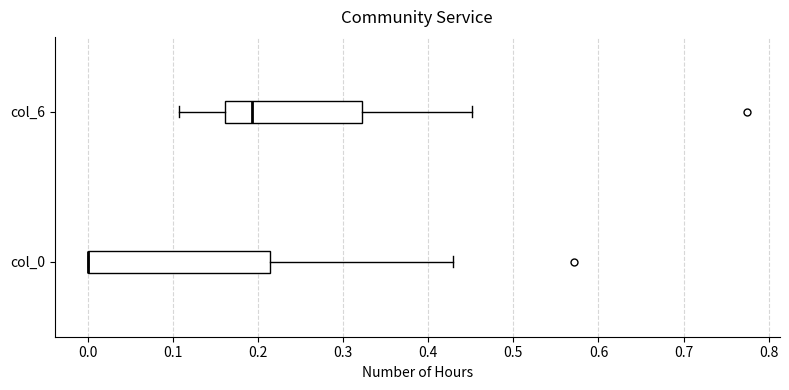

Where does the median line of the box for col_6 sit on the x-axis? The values are not printed on the chart, so give them approximately, as read against the axis.

0.19